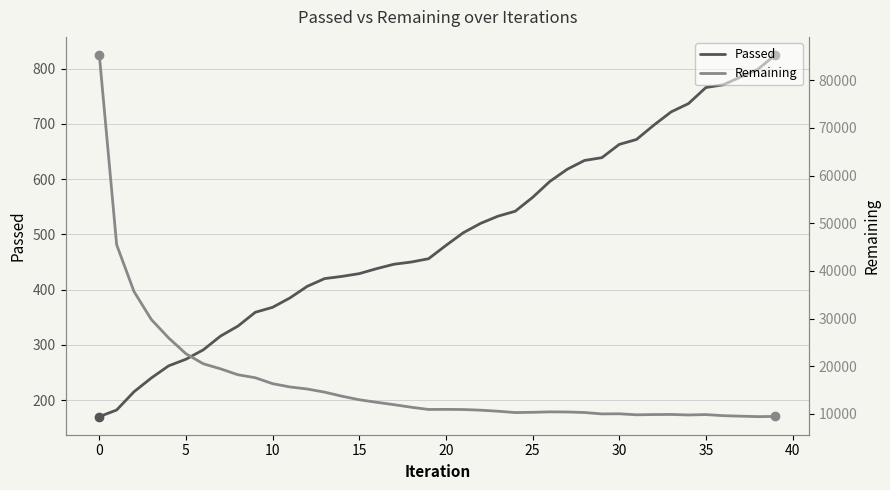

What is the total value across all series at 23?

11114